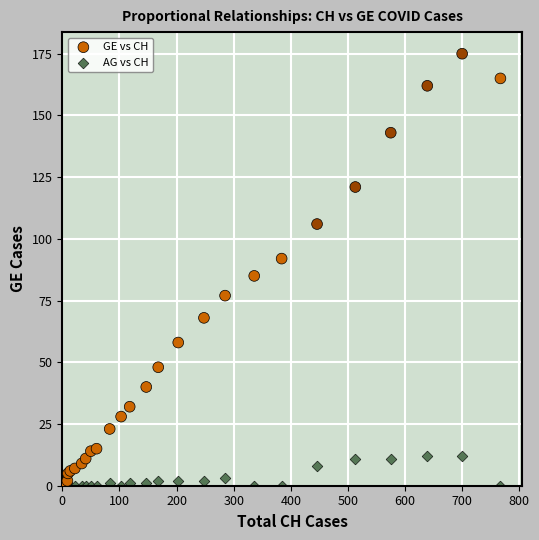

In the GE vs CH series, what Y value is closest to 87?

85